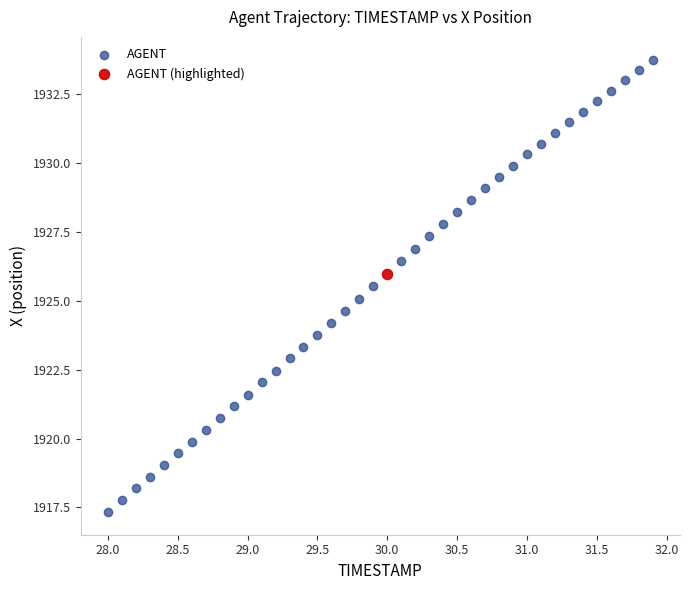

What are all the series names shown in the legend?

AGENT, AGENT (highlighted)